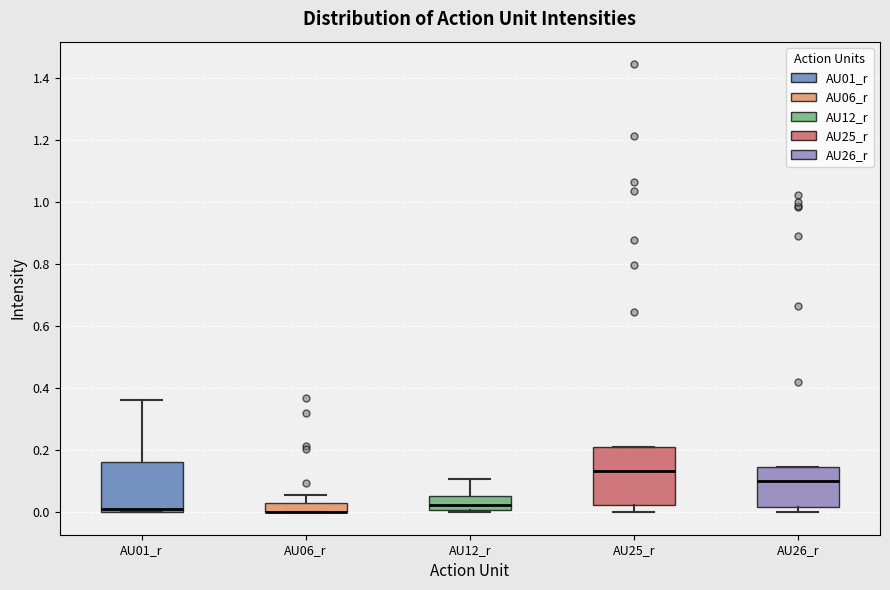

Where does the upper whisker of the box for AU06_r end on the y-axis? The values are not printed on the chart, so give them approximately, as read against the axis.

0.06